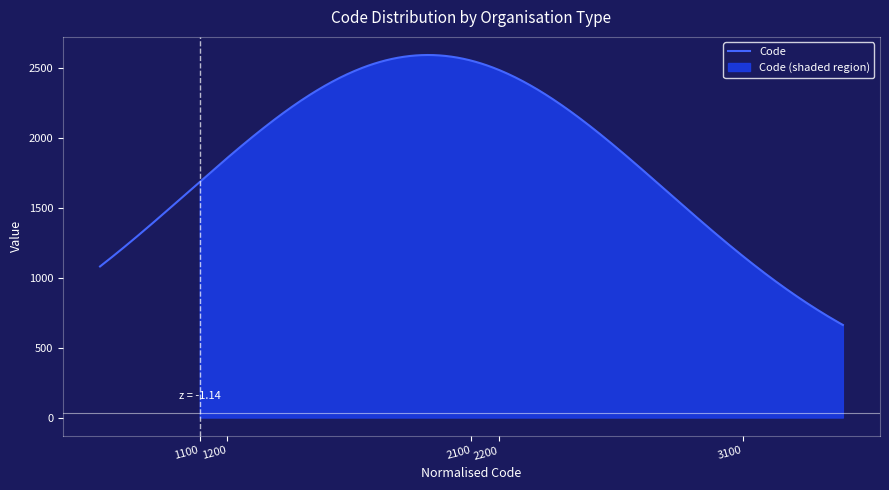

How many data points does each series have?

5